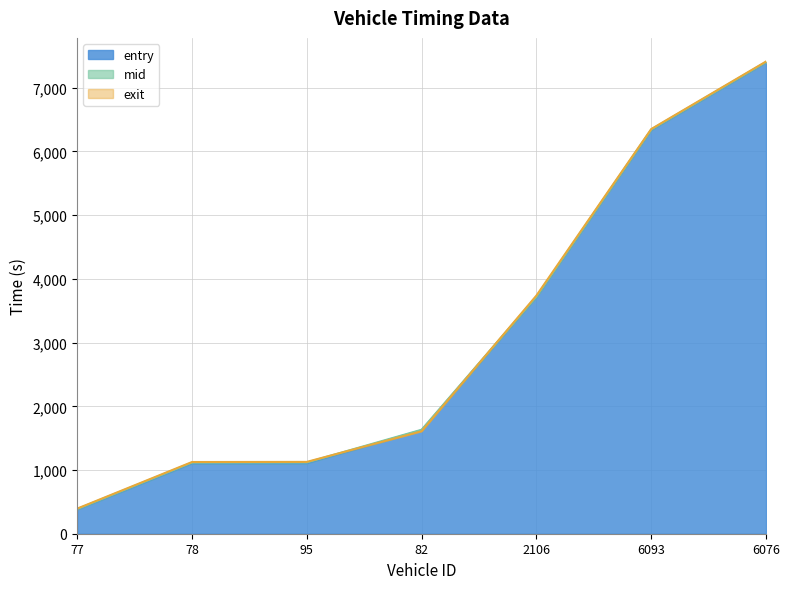

Which has a higher value, 6093 or 2106?

6093